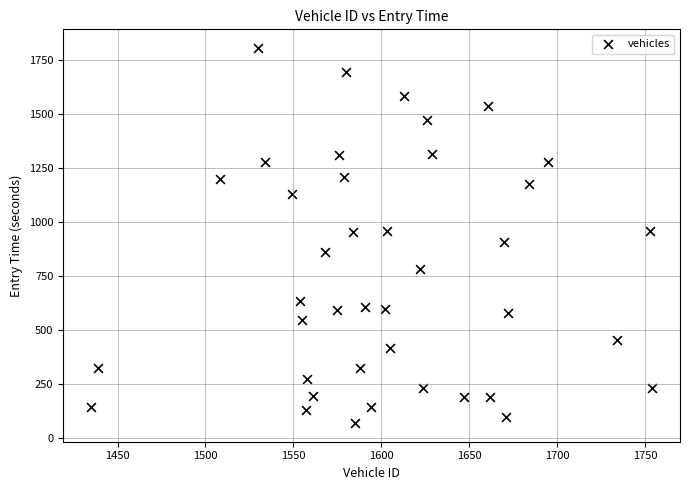

What is the range of Y values (max minus min)?

1736.1